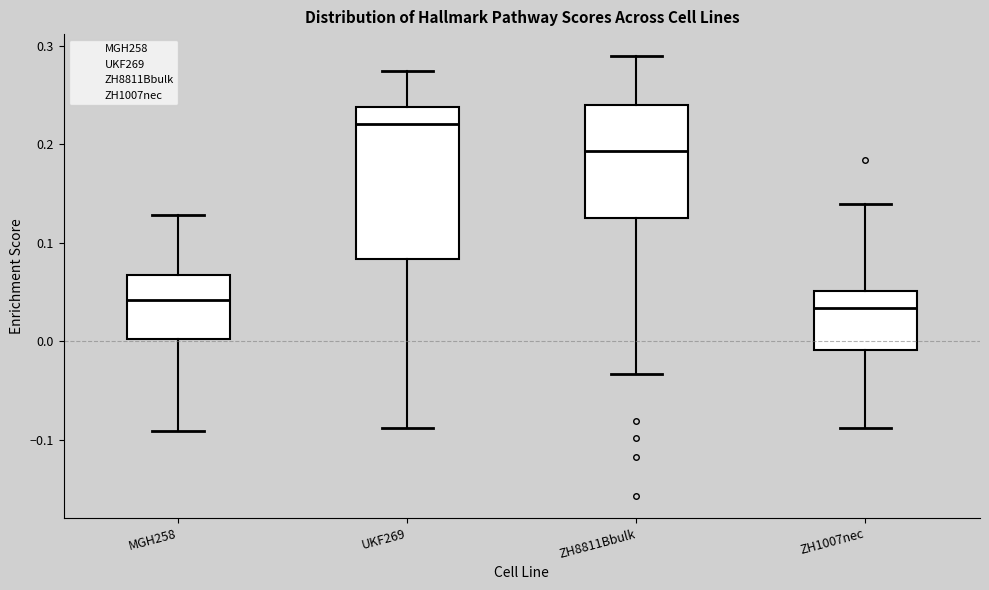

Where does the upper whisker of the box for MGH258 end on the y-axis? The values are not printed on the chart, so give them approximately, as read against the axis.

0.13